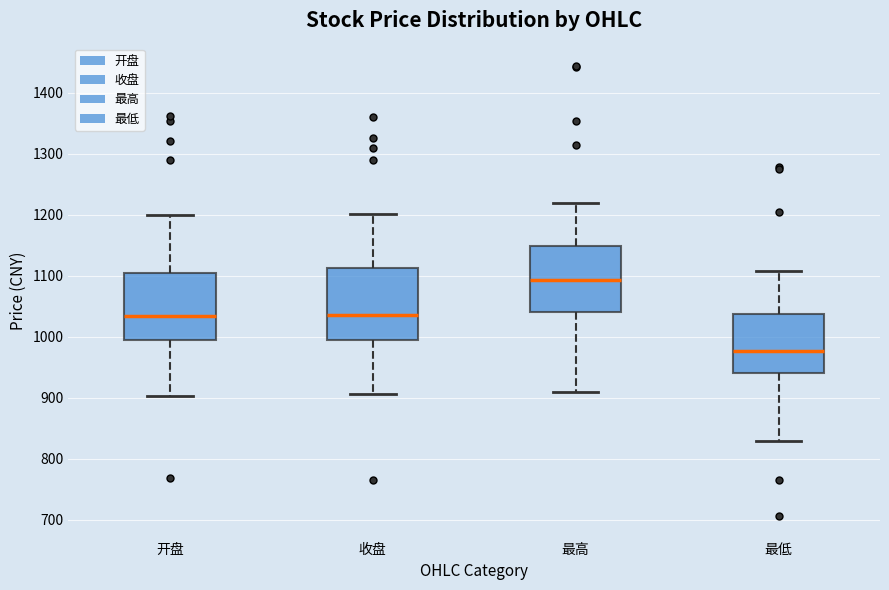

Reading left to right, transcribe this box plot: for each box, give where its median line is, the range the box spans, and where its two whiskers end, as read against the y-axis. The values are not printed on the chart, so give them approximately, as read against the axis.

开盘: median 1030, box 990 to 1100, whiskers 900 to 1200
收盘: median 1040, box 990 to 1110, whiskers 910 to 1200
最高: median 1090, box 1040 to 1150, whiskers 910 to 1220
最低: median 980, box 940 to 1040, whiskers 830 to 1110